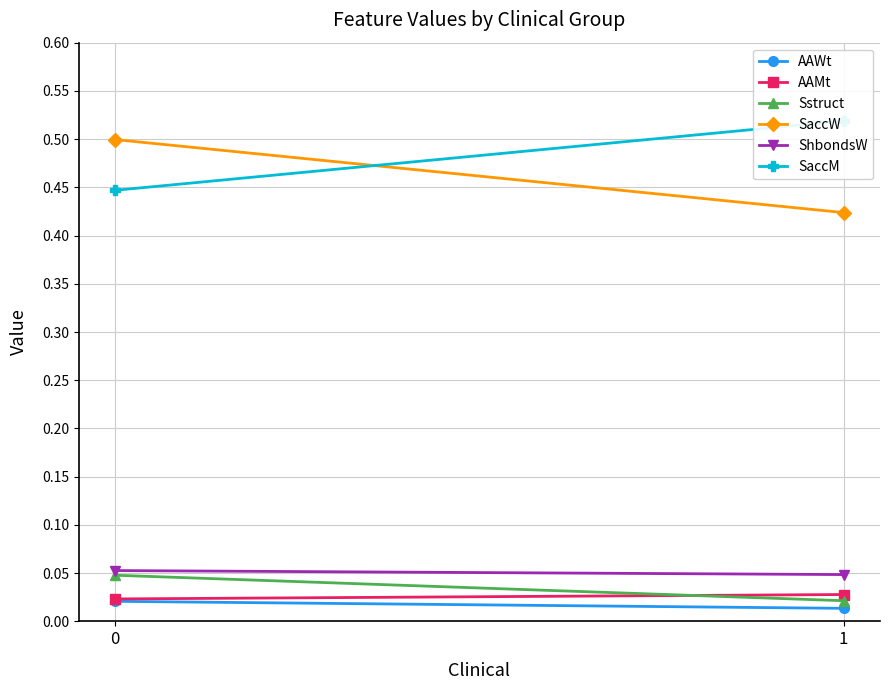

Which series has the widest spread of values?

SaccW